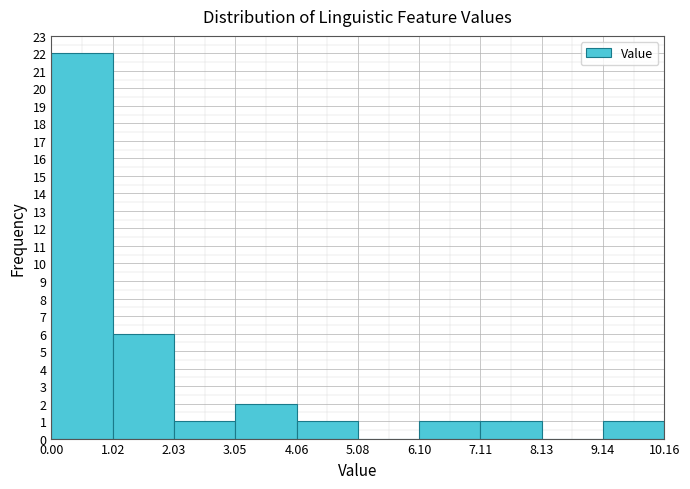

Reading left to right, list every bar in this chart as the range it spans on the x-axis followed by its height. The values are not printed on the chart, so give them approximately, as read against the axis.

0.00 to 1.02: 22
1.02 to 2.03: 6
2.03 to 3.05: 1
3.05 to 4.06: 2
4.06 to 5.08: 1
5.08 to 6.10: 0
6.10 to 7.11: 1
7.11 to 8.13: 1
8.13 to 9.14: 0
9.14 to 10.16: 1